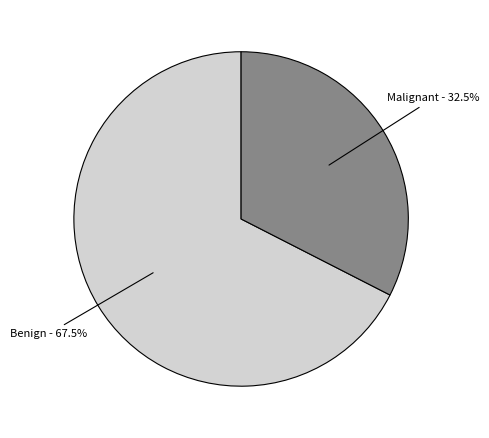

How many slices are in this pie chart?

2